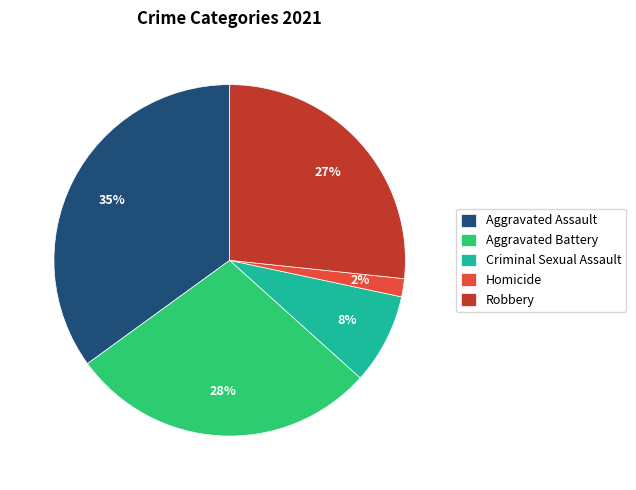

Is it true that Aggravated Battery is 18% of the pie?

False